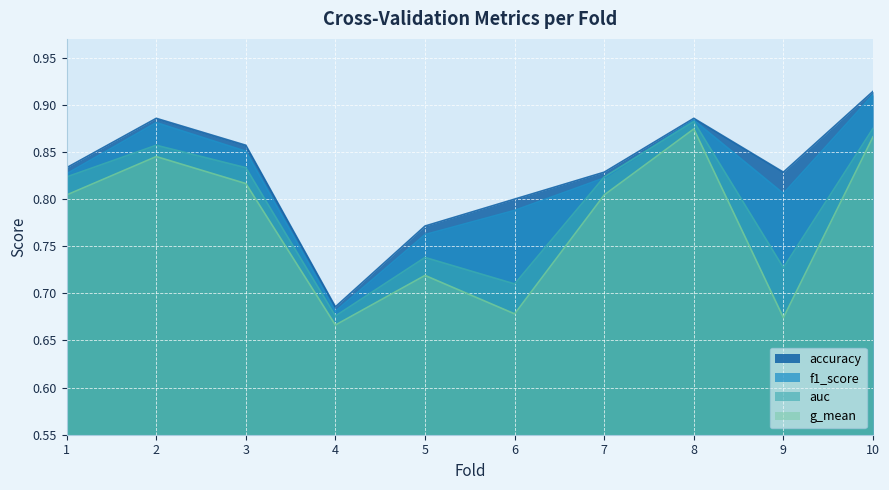

At 10, list the series in order from smallest to largest.

g_mean, auc, f1_score, accuracy